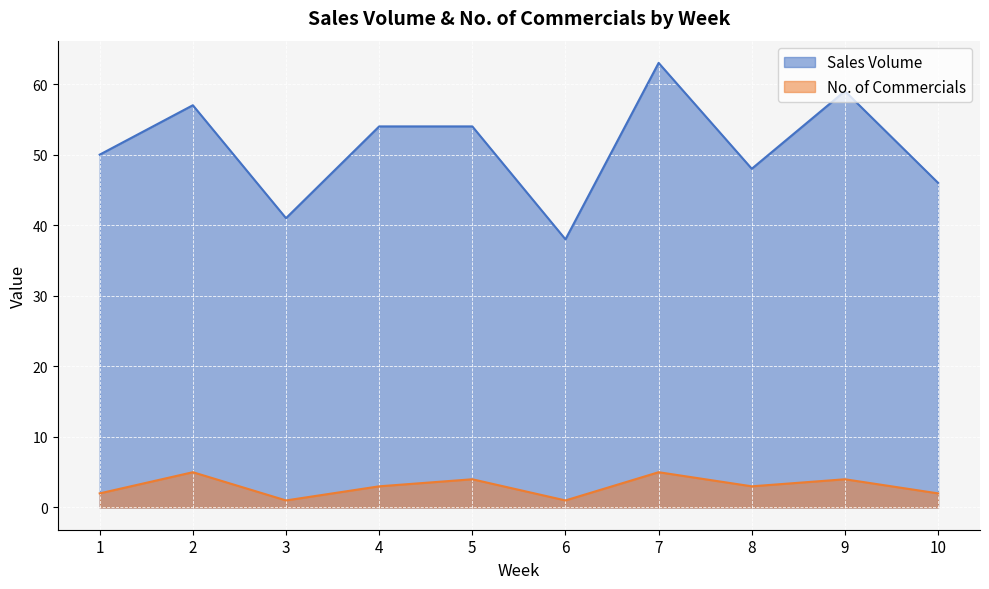

Which category has the highest value in the Sales Volume series?

7